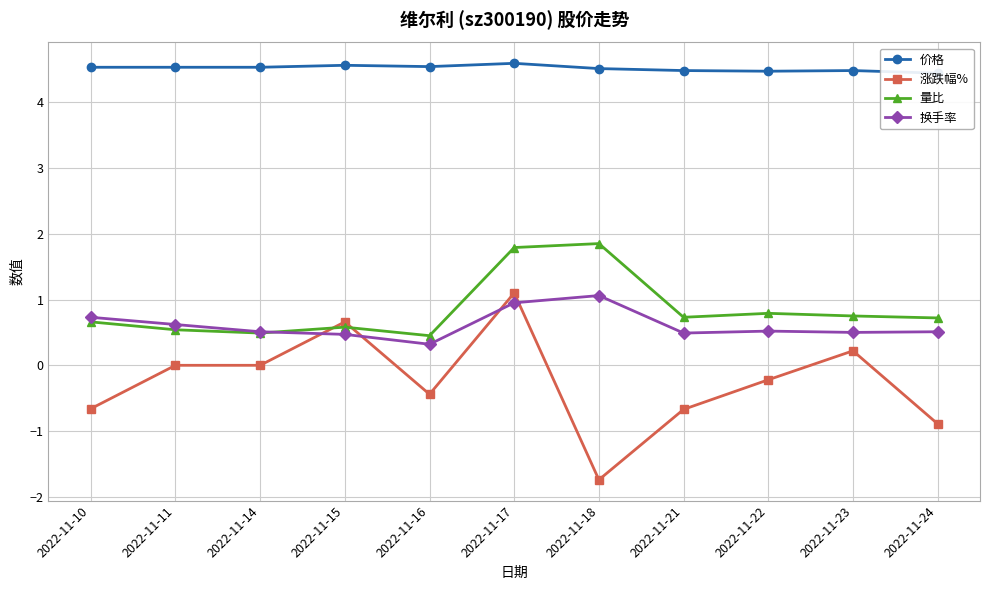

What is the value of the 价格 point at the 4th from the left?

4.6